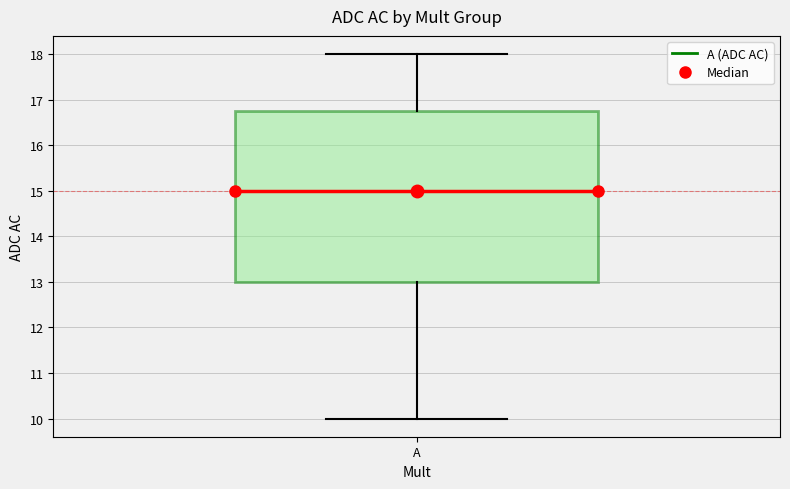

Read this box plot against the y-axis: the position of the median line, the range covered by the box, and the ends of both whiskers. The values are not printed on the chart, so give them approximately, as read against the axis.

median 15.0, box 13.0 to 16.8, whiskers 10.0 to 18.0